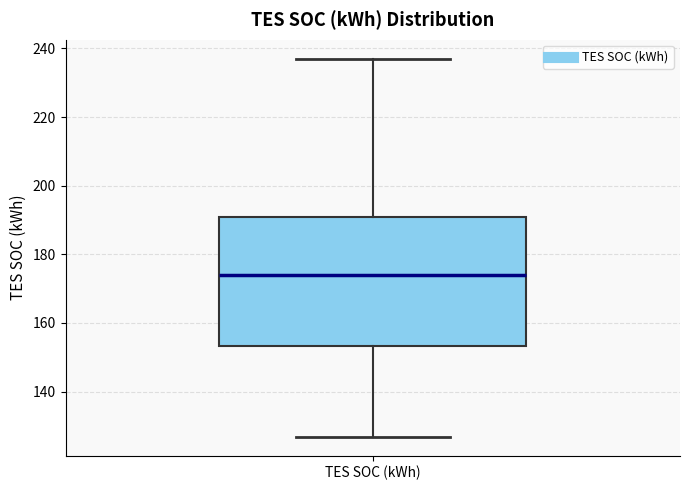

Transcribe this box plot: give where the median line is, the range the box spans, and where the two whiskers end, as read against the y-axis. The values are not printed on the chart, so give them approximately, as read against the axis.

median 174, box 154 to 190, whiskers 126 to 238